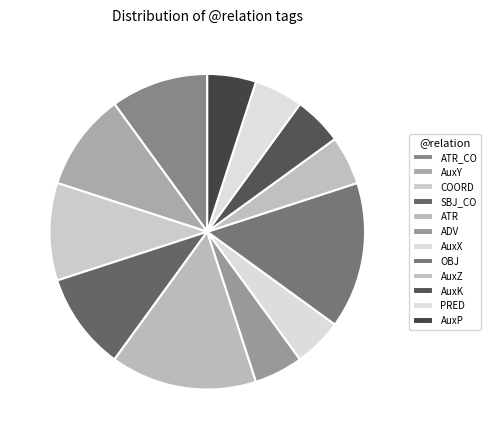

What portion of the pie excludes AuxX?

95.0%